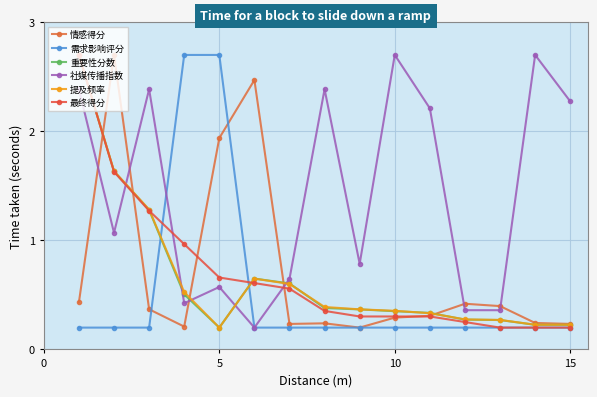

Does the chart have visible grid lines?

Yes